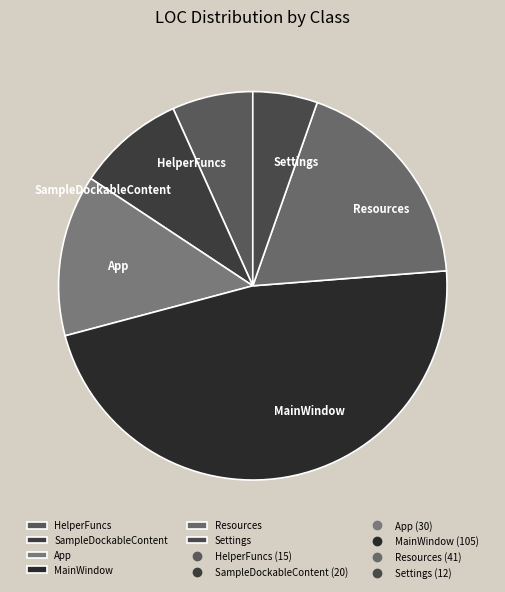

Is there any slice that represents more than half of the pie?

No